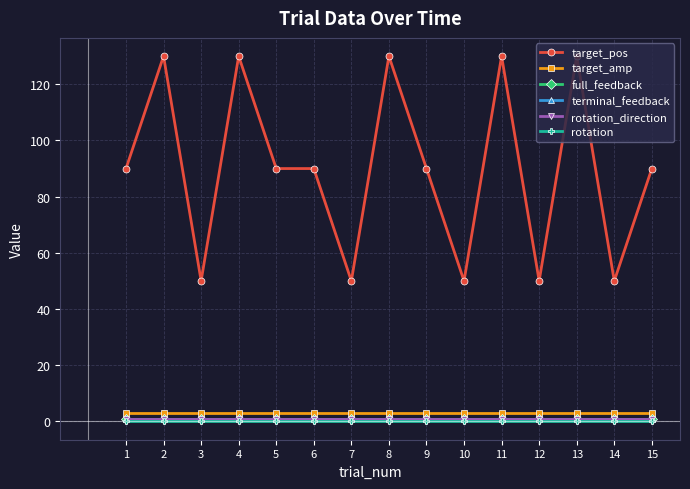

At which label does terminal_feedback reach its minimum?

1